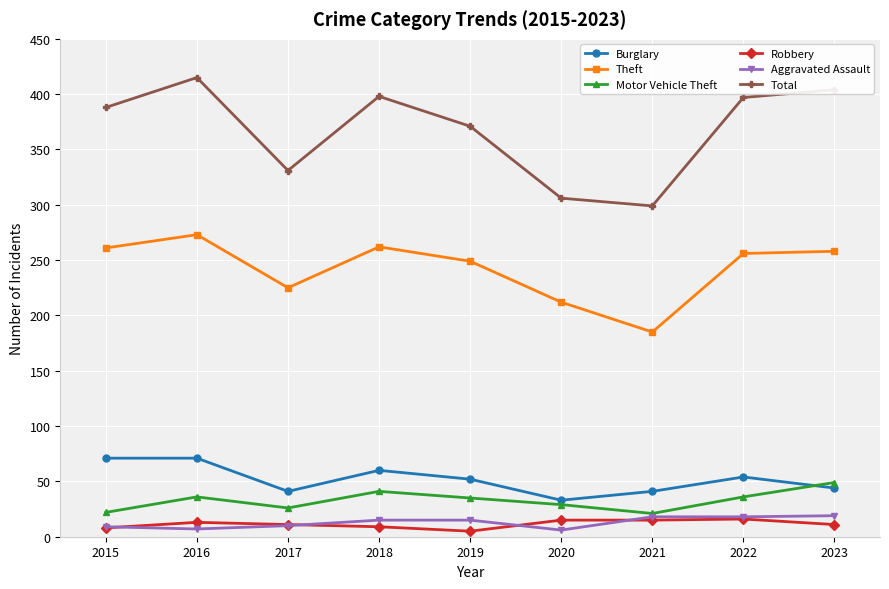

What is the difference between the maximum and second lowest values in the Burglary series?

30